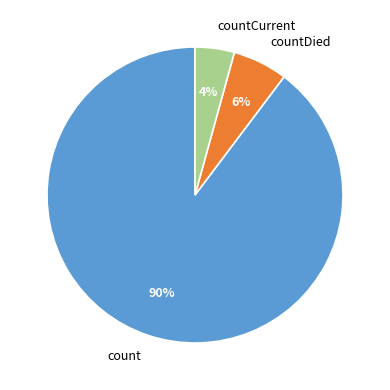

Which slice is the largest?

count